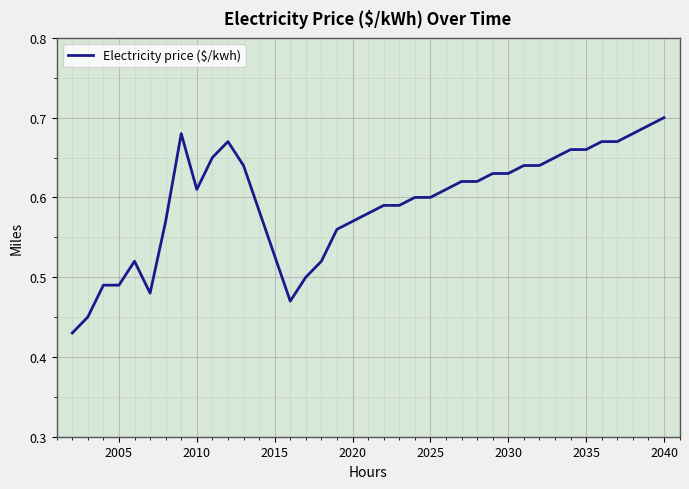

What is the difference between the maximum and minimum values?

0.3